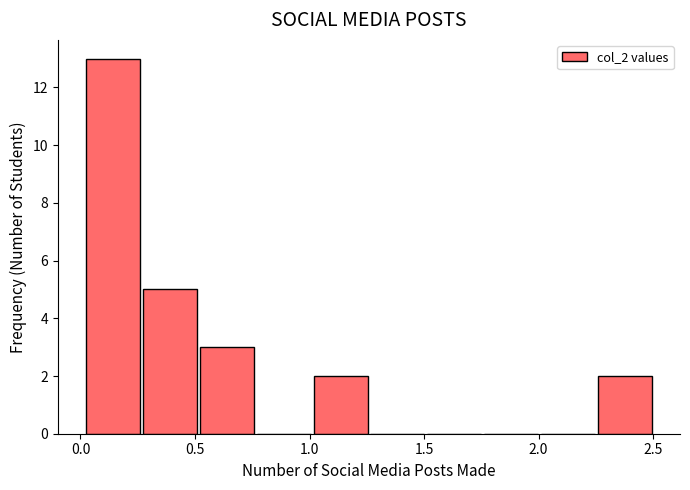

Reading left to right, list every bar in this chart as the range it spans on the x-axis followed by its height. Neither the bar edges nor the heights are printed on the chart, so give them approximately, as read against the axes.

0.00 to 0.25: 13
0.25 to 0.50: 5
0.50 to 0.75: 3
0.75 to 1.00: 0
1.00 to 1.25: 2
1.25 to 1.50: 0
1.50 to 1.75: 0
1.75 to 2.00: 0
2.00 to 2.25: 0
2.25 to 2.50: 2